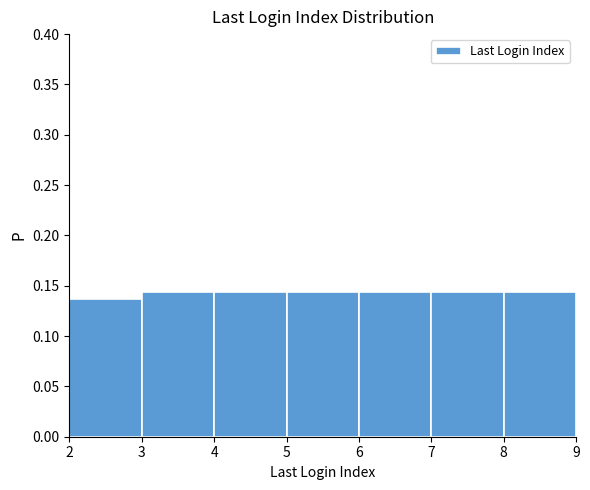

Reading left to right, list every bar in this chart as the range it spans on the x-axis followed by its height. The values are not printed on the chart, so give them approximately, as read against the axis.

2 to 3: 0.135
3 to 4: 0.145
4 to 5: 0.145
5 to 6: 0.145
6 to 7: 0.145
7 to 8: 0.145
8 to 9: 0.145